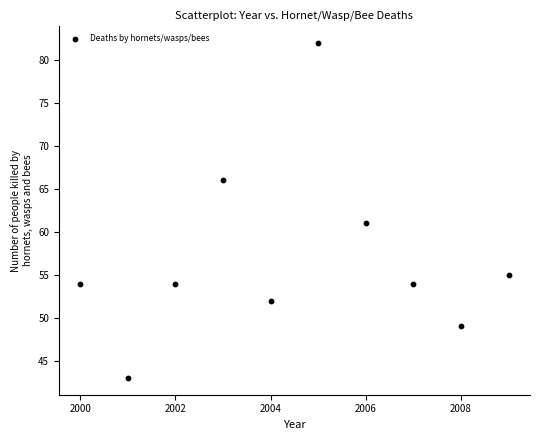

What Y value in the scatter plot is closest to 62?

61